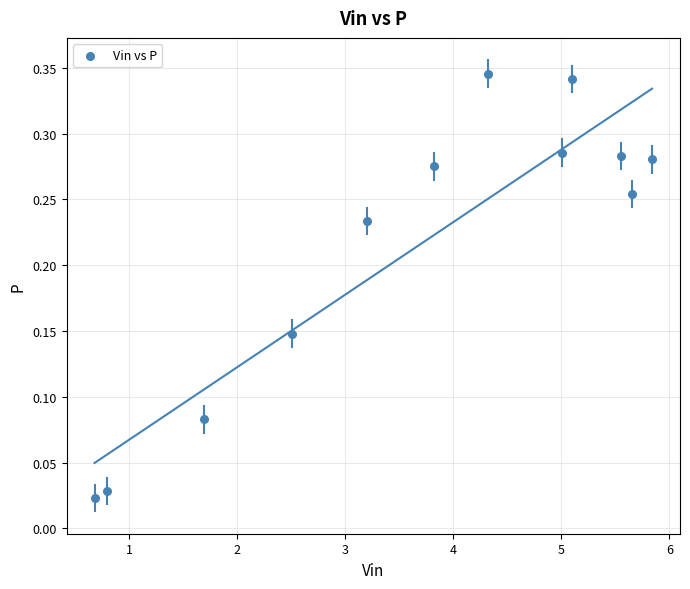

What is the range of X values (max minus min)?

5.2